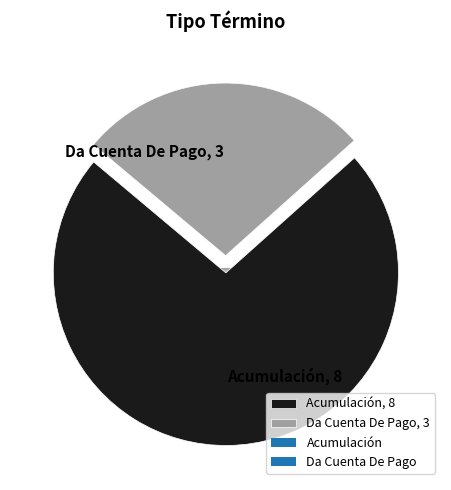

Does Da Cuenta De Pago account for over 50% of the chart?

No